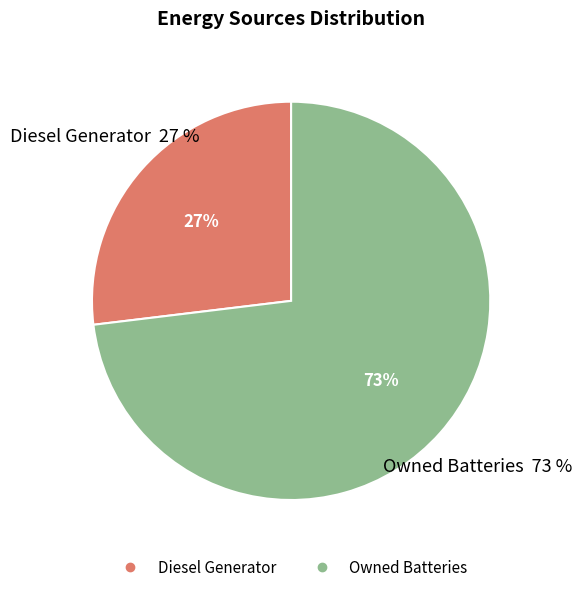

To the nearest percent, what portion does Owned Batteries represent?

73%